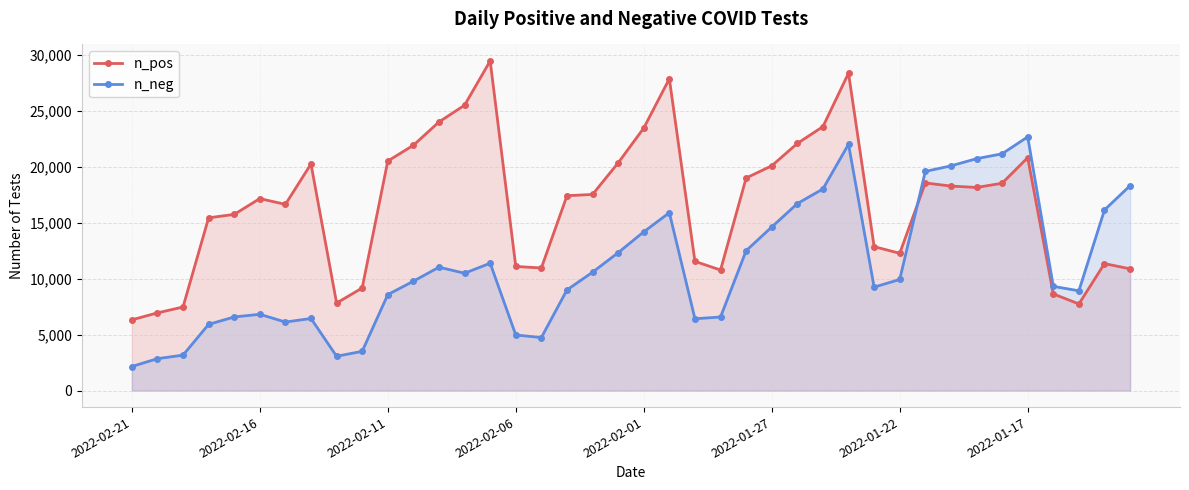

At how many categories does at least one series exceed 6165?

40